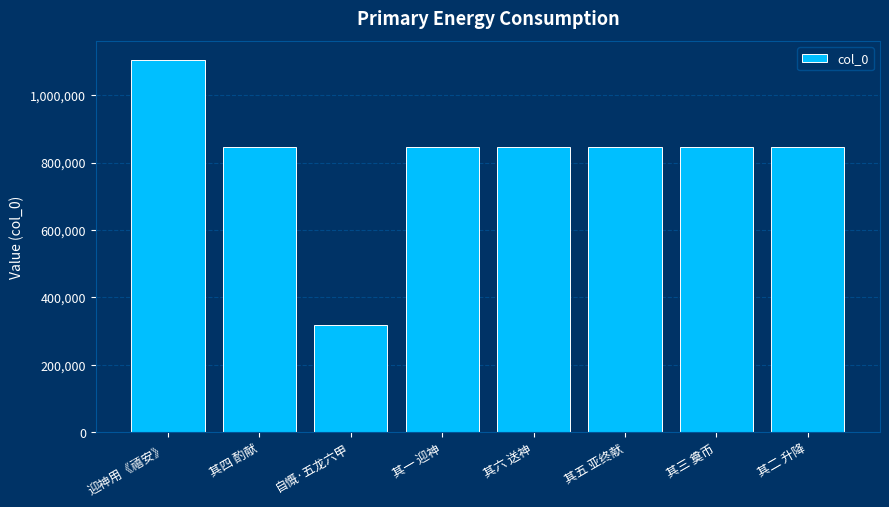

Does the chart contain any negative values?

No